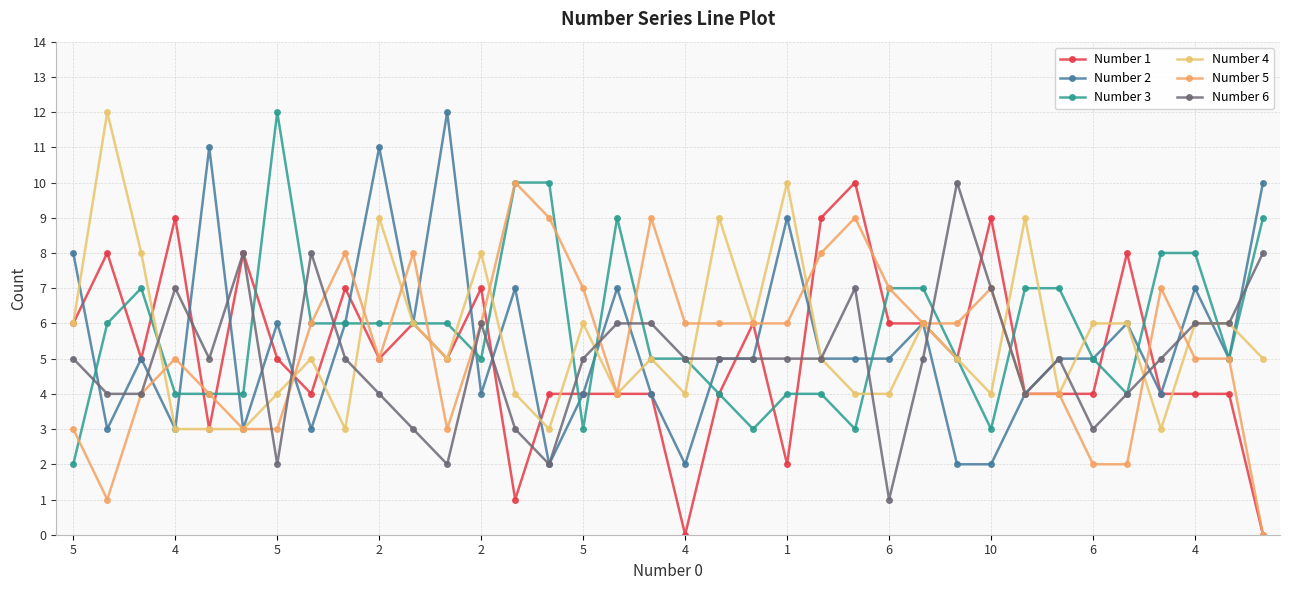

How many lines are shown in the chart?

6